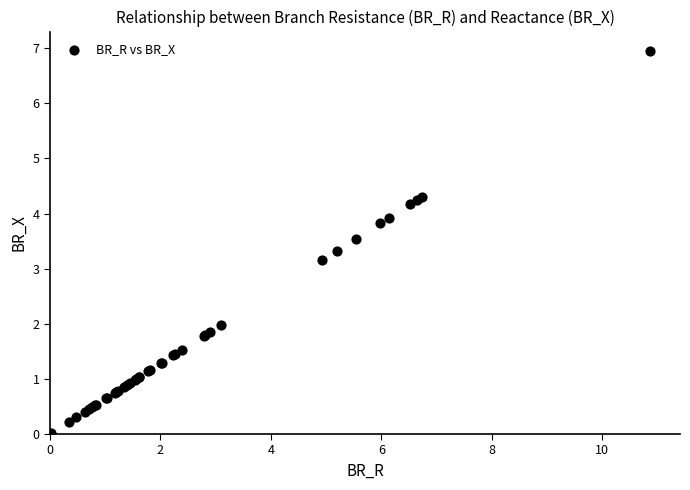

What Y value in the scatter plot is closest to 3?

3.2